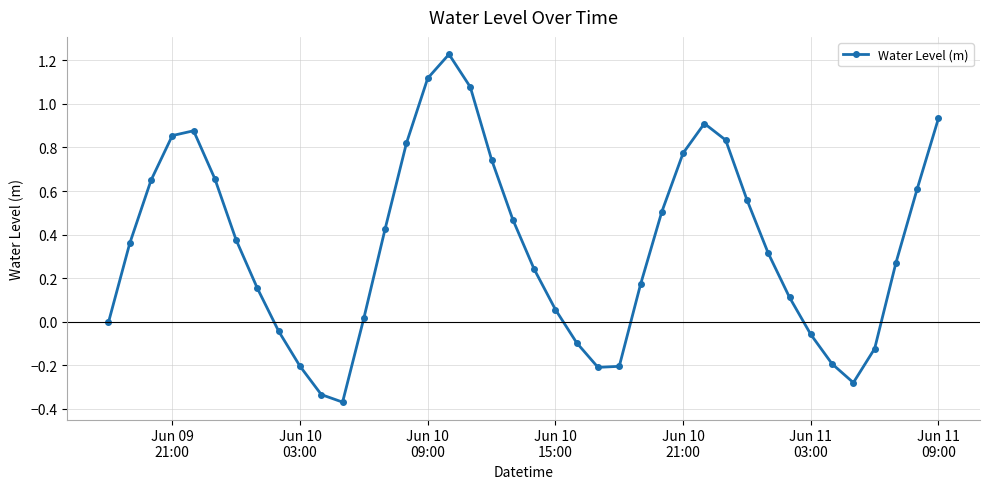

How many data points does each series have?

40